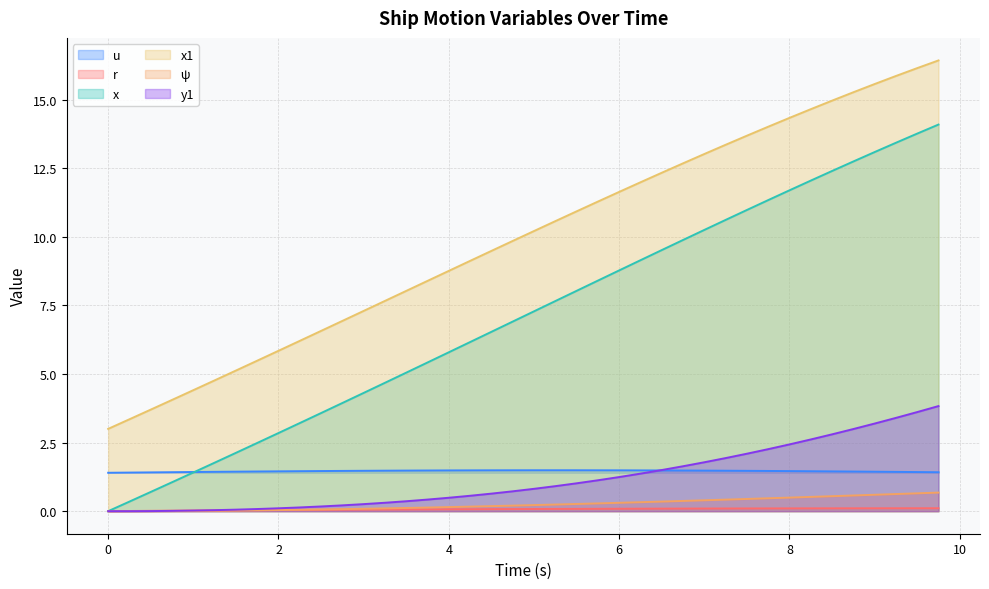

Which series has the largest total across all categories?

x1